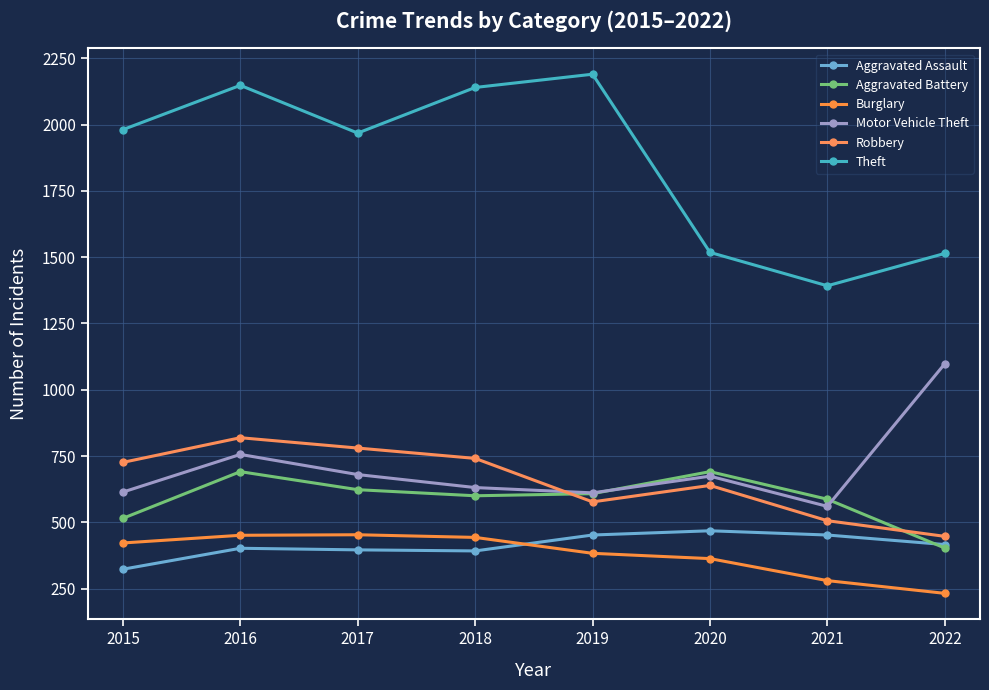

The Motor Vehicle Theft series shows 560 at 2021. True or false?

True